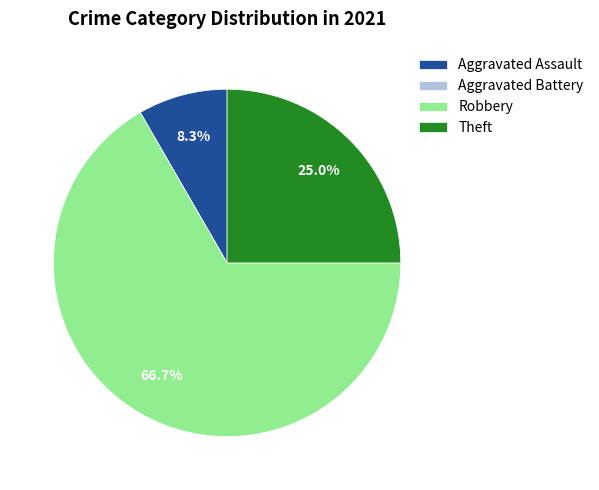

What percentage do Theft and Aggravated Assault together represent?

33.3%